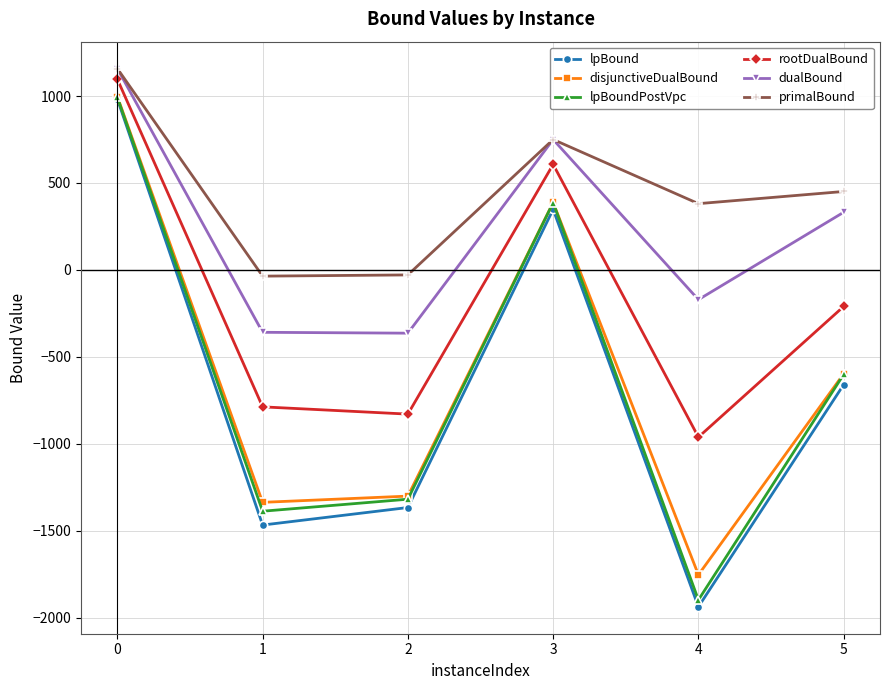

True or false: disjunctiveDualBound and primalBound cross at least once.

False